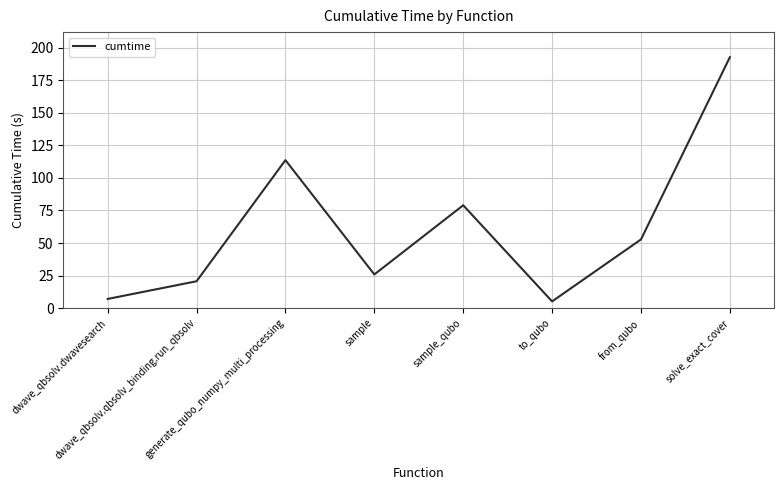

Reading left to right, list all the values displayed in this chart.

7.1	20.7	113.6	25.9	79.0	5.2	52.7	192.6